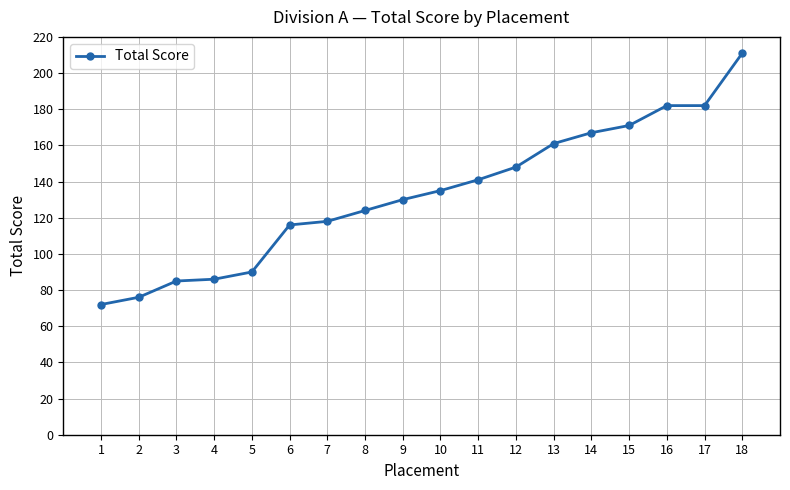

What is the approximate value at 14?

167